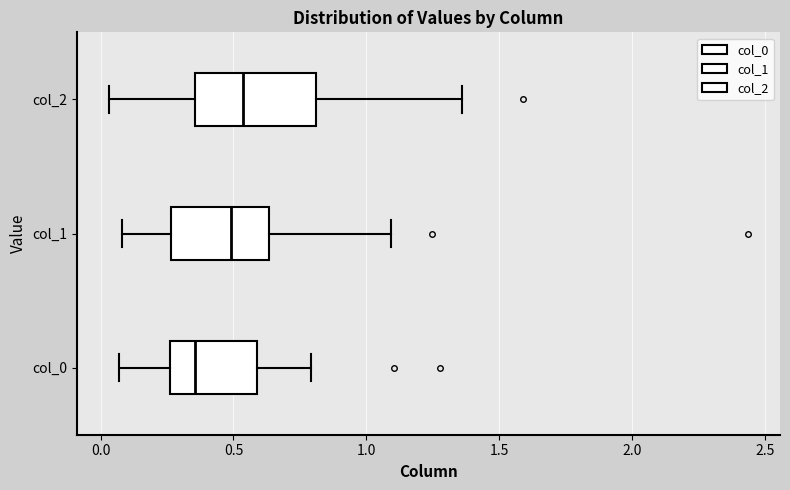

Comparing the boxes themselves (not the whiskers), which one is the widest?

col_2